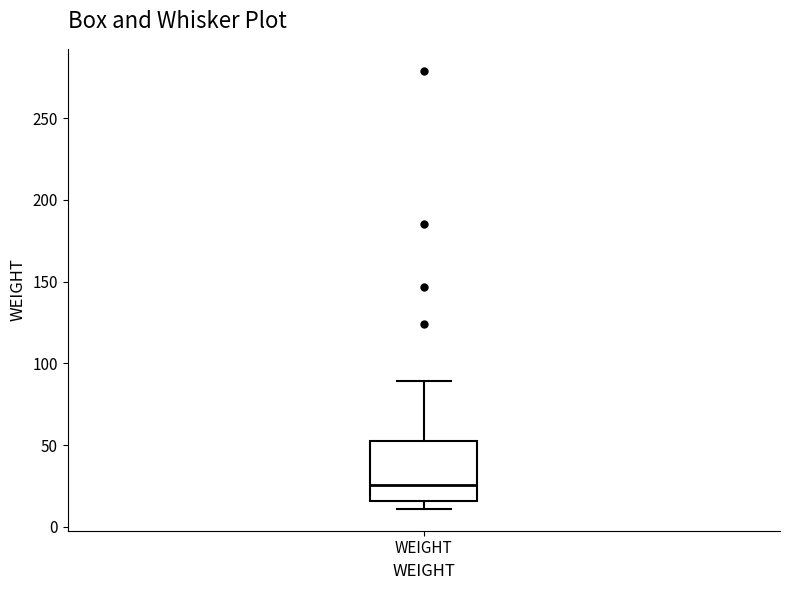

Transcribe this box plot: give where the median line is, the range the box spans, and where the two whiskers end, as read against the y-axis. The values are not printed on the chart, so give them approximately, as read against the axis.

median 25, box 15 to 55, whiskers 10 to 90